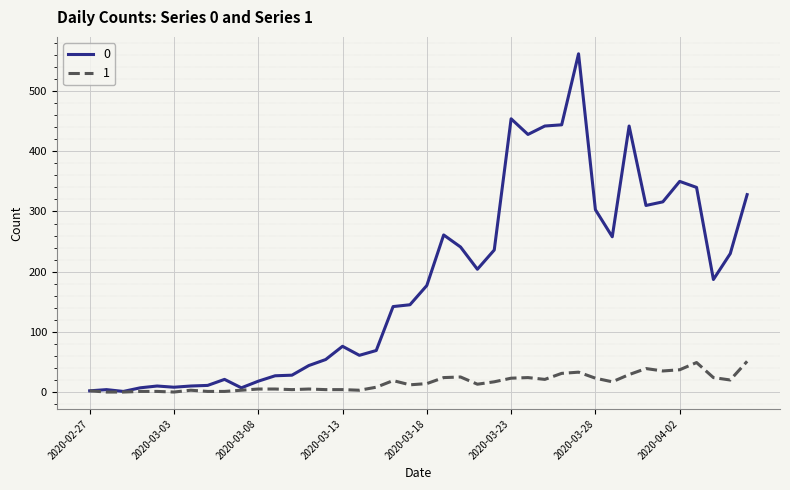

What is the greatest value displayed?

562